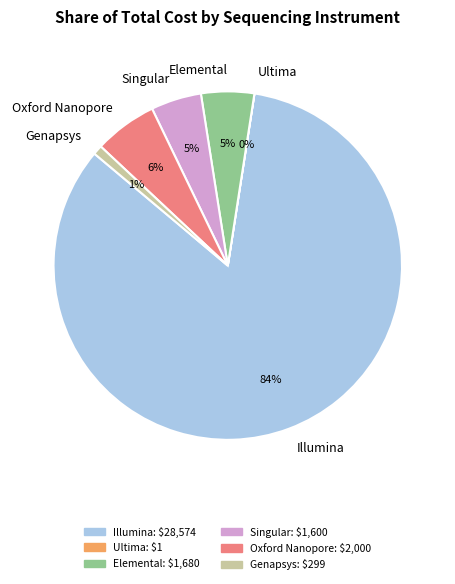

Is it true that Singular is 17% of the pie?

False